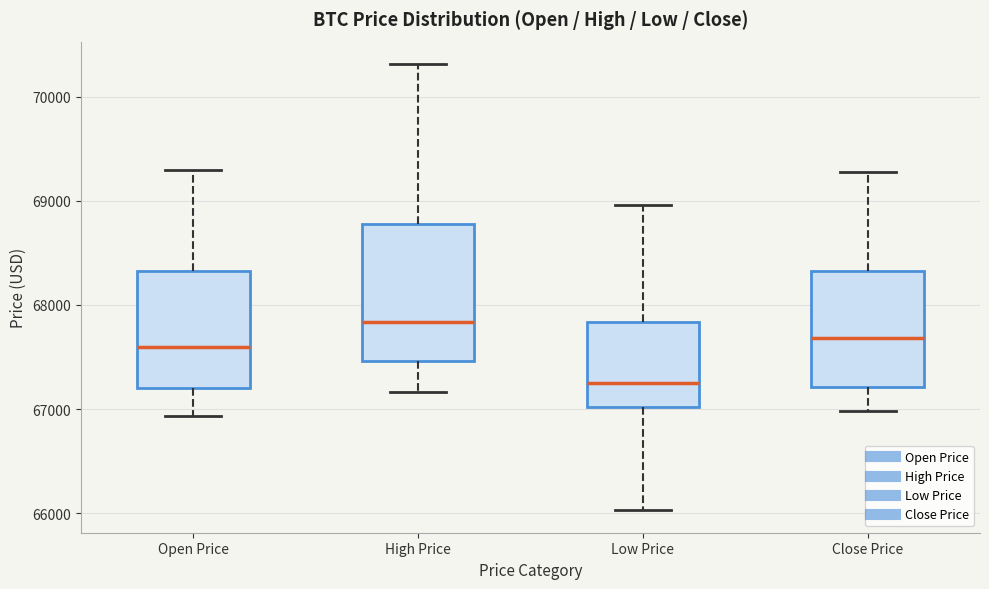

Reading left to right, read every box against the y-axis: the position of its median line, the range the box covers, and the ends of its whiskers. The values are not printed on the chart, so give them approximately, as read against the axis.

Open Price: median 67600, box 67200 to 68300, whiskers 66900 to 69300
High Price: median 67800, box 67500 to 68800, whiskers 67200 to 70300
Low Price: median 67200, box 67000 to 67800, whiskers 66000 to 69000
Close Price: median 67700, box 67200 to 68300, whiskers 67000 to 69300